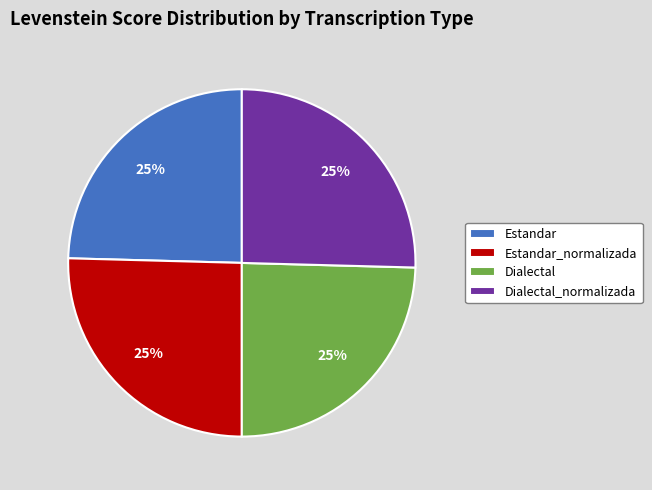

Is it true that Dialectal is 13% of the pie?

False